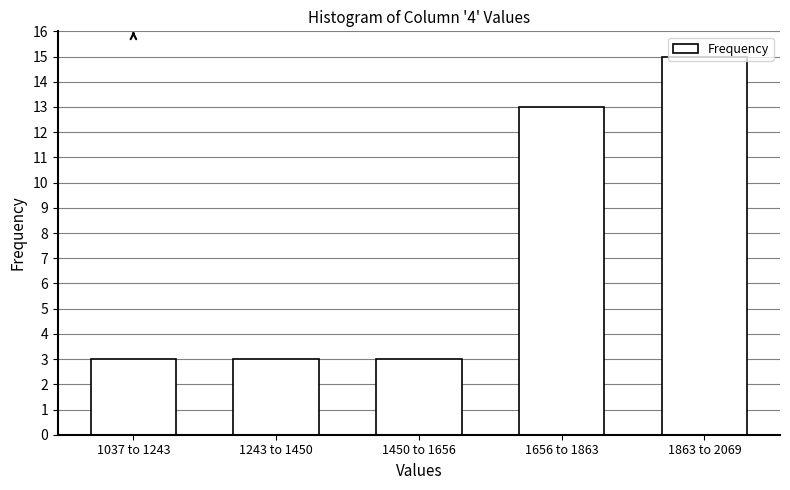

What is the ratio of the value at 1863 to 2069 to the value at 1656 to 1863?

1.2